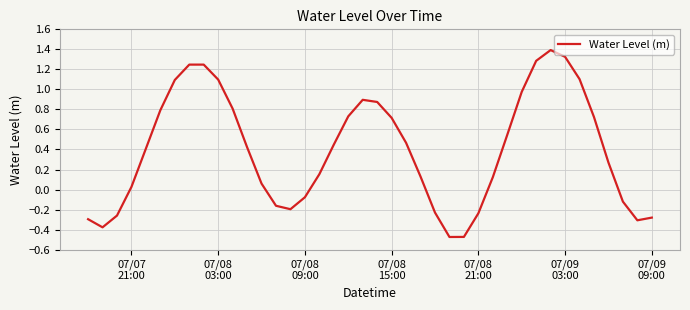

Count the number of data series in this chart.

1